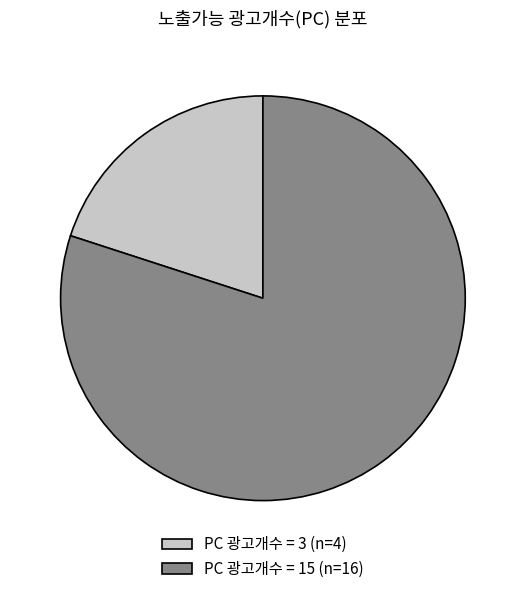

Do PC 광고개수 = 3 (n=4) and PC 광고개수 = 15 (n=16) together represent more than half of the pie?

Yes